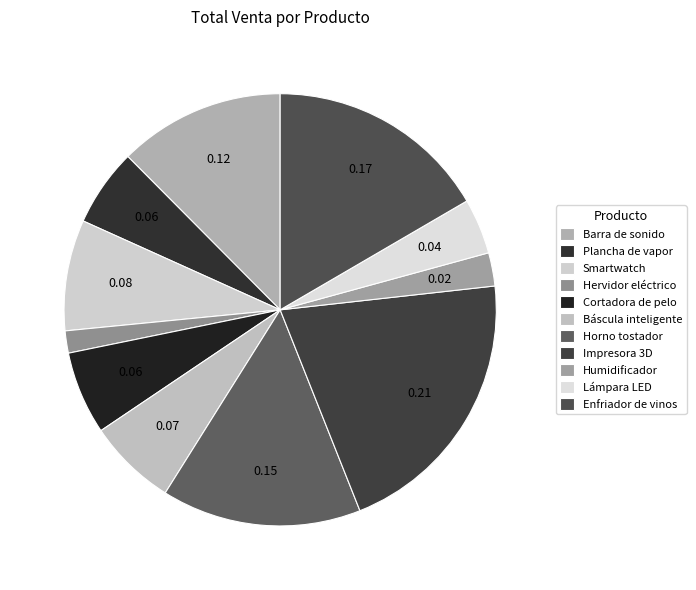

How many slices are in this pie chart?

11